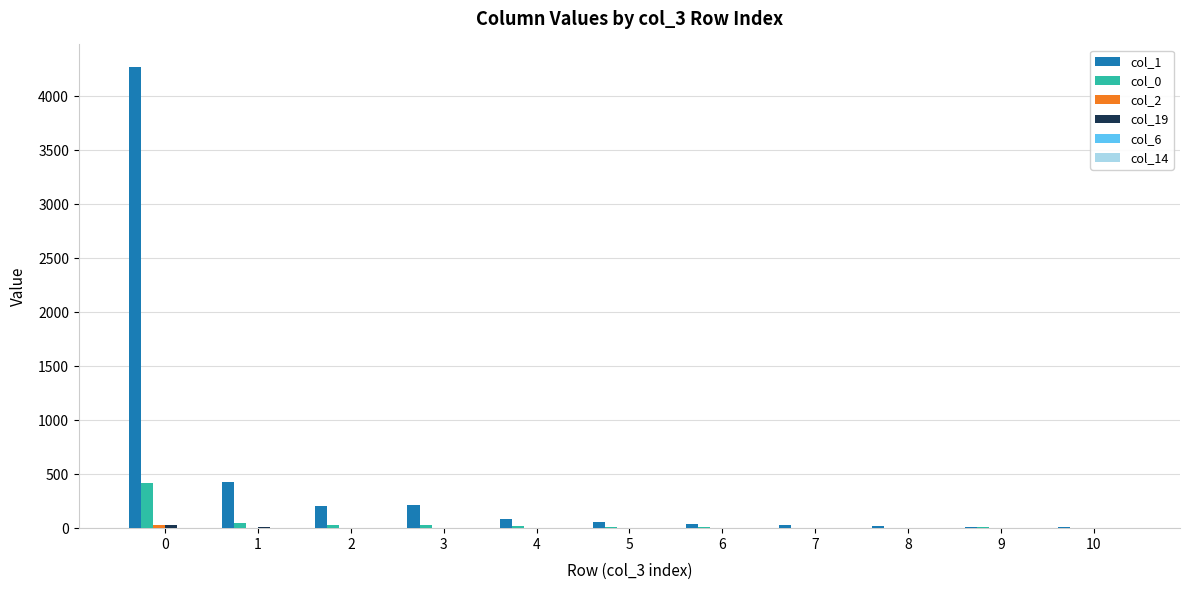

The col_1 series shows 4268 at 0. True or false?

True